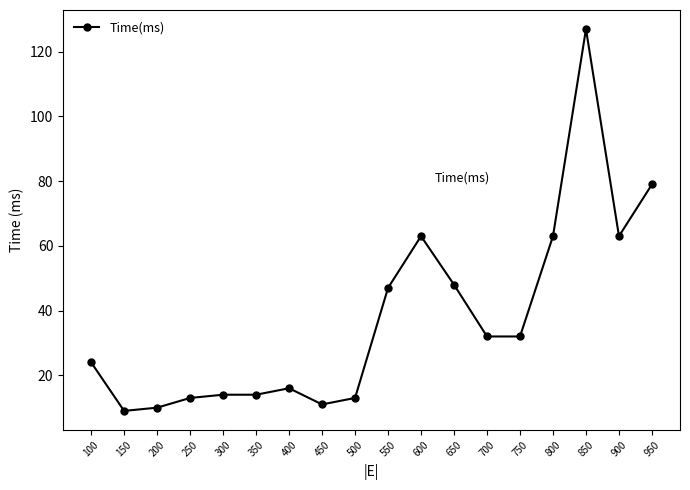

At which label does the data first exceed 32?

550